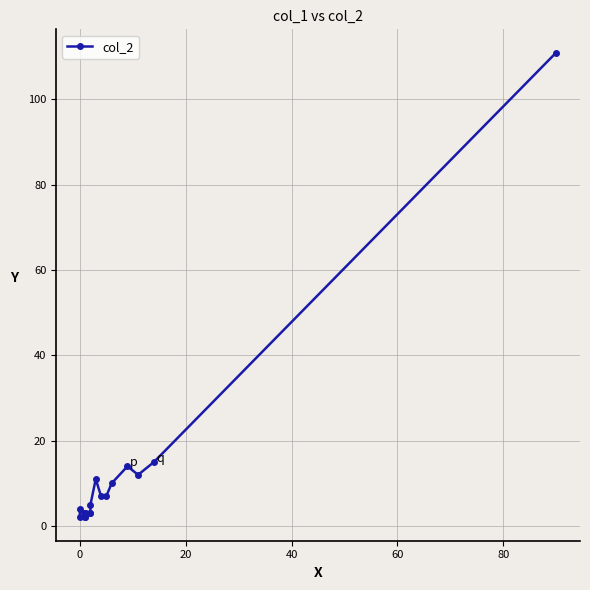

True or false: the data has more than 0 interior local peaks.

True